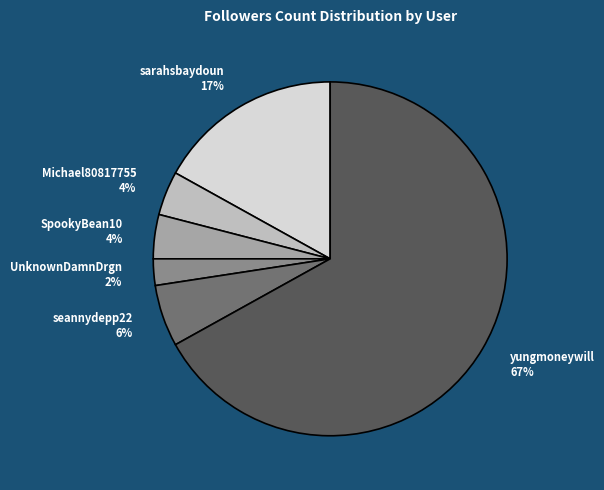

Does any single category account for the majority?

Yes